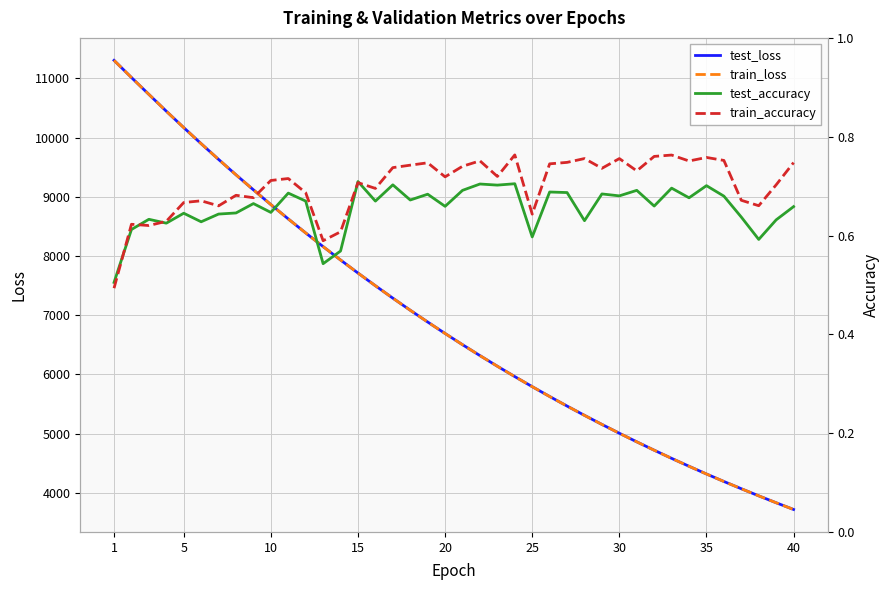

True or false: train_loss and test_accuracy intersect in this chart.

False